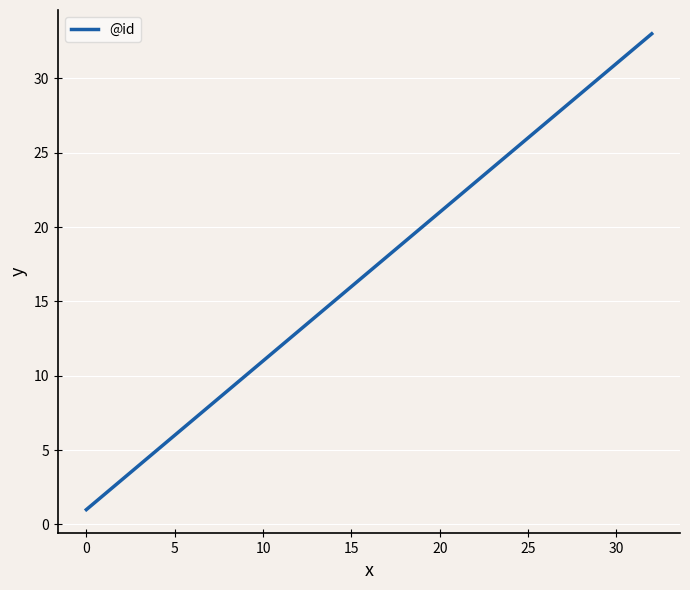

What is the greatest value displayed?

33